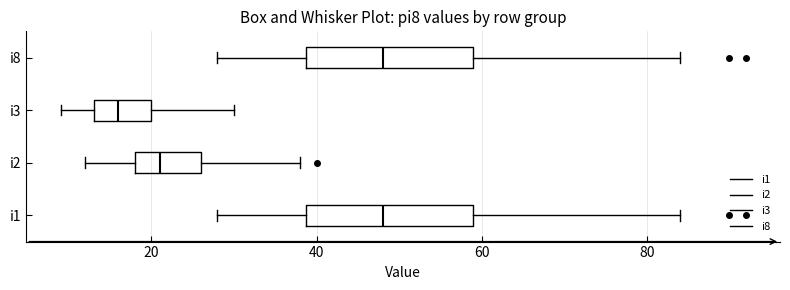

Reading bottom to top, transcribe this box plot: for each box, give where its median line is, the range the box spans, and where its two whiskers end, as read against the x-axis. The values are not printed on the chart, so give them approximately, as read against the axis.

i1: median 48, box 38 to 60, whiskers 28 to 84
i2: median 22, box 18 to 26, whiskers 12 to 38
i3: median 16, box 14 to 20, whiskers 10 to 30
i8: median 48, box 38 to 60, whiskers 28 to 84